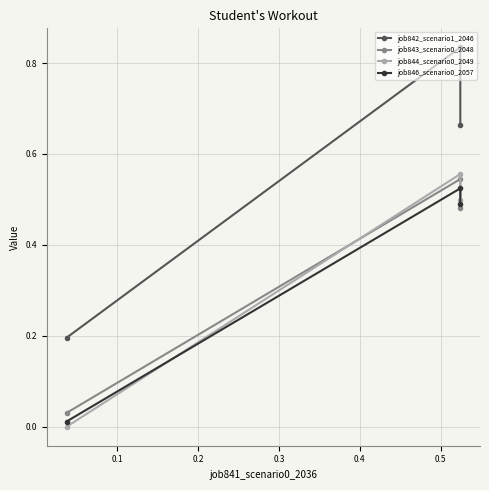

Which series has the largest range (max minus min)?

job842_scenario1_2046